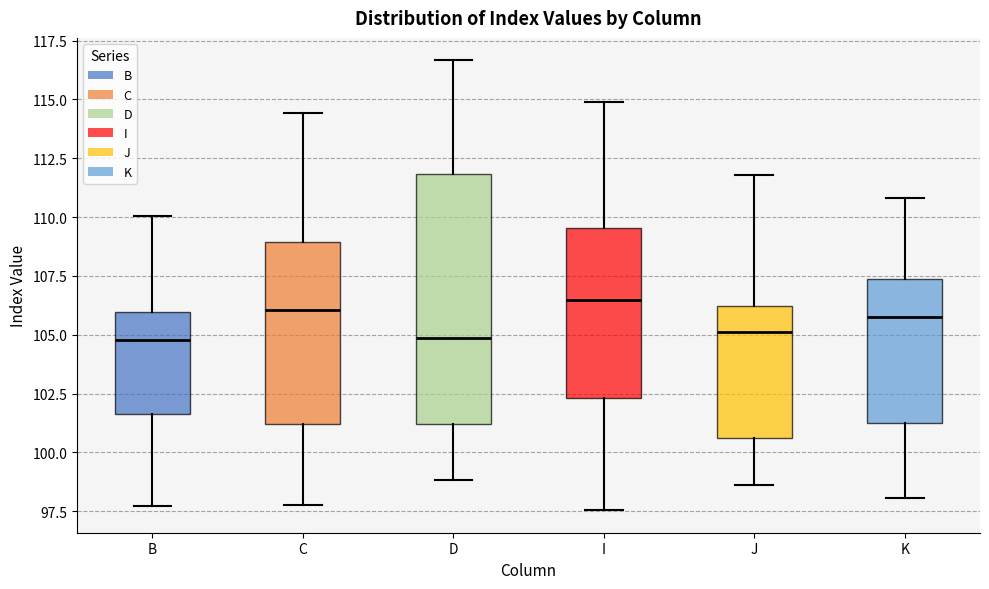

Comparing the boxes themselves (not the whiskers), which one is the tallest?

D